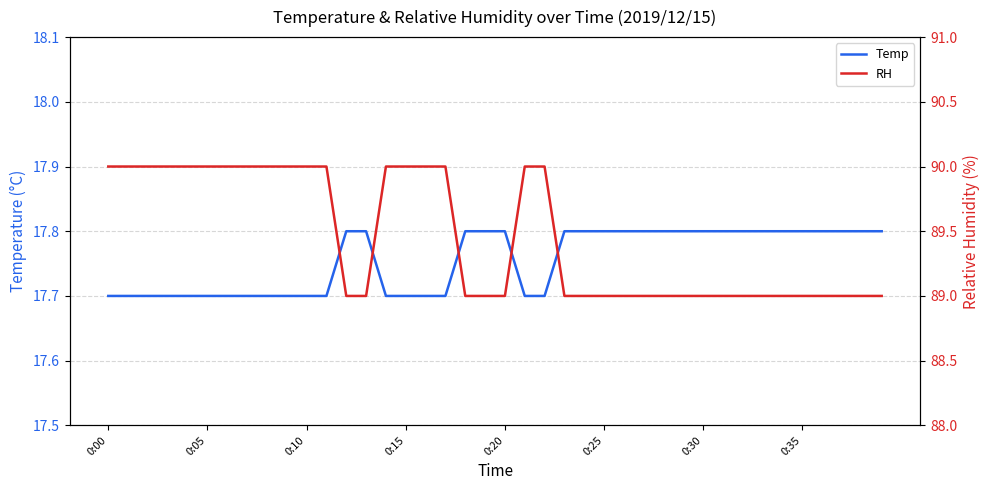

The Temp series shows 17.7 at 0:05. True or false?

True